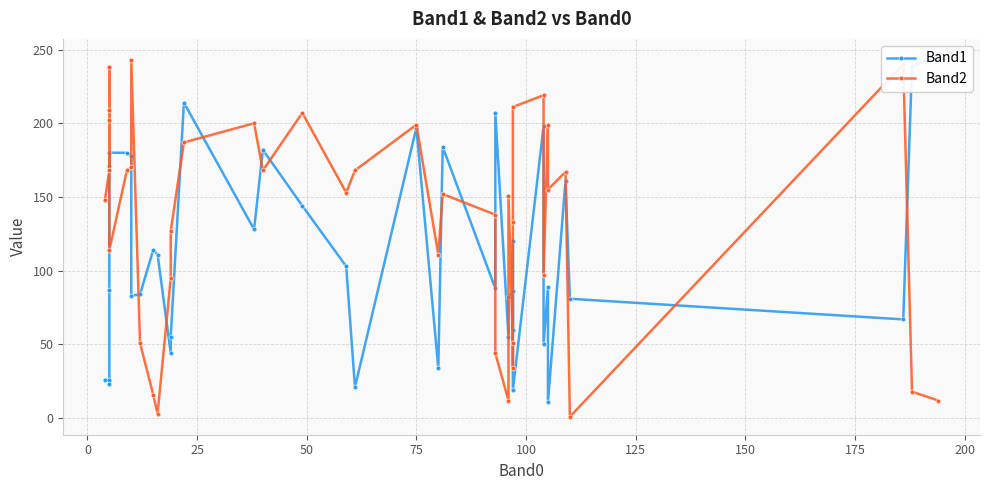

Reading left to right, transcribe all the data shown in this chart.

Band1: 26	26	23	87	171	180	180	178	83	84	114	111	44	55	214	128	182	144	103	21	197	34	184	88	207	55	82	86	60	120	19	198	50	89	11	161	81	67	239	245
Band2: 148	168	238	209	202	114	168	170	243	51	16	3	95	127	187	200	168	207	153	168	199	111	152	138	44	12	151	51	34	133	211	219	97	199	155	167	1	240	18	12